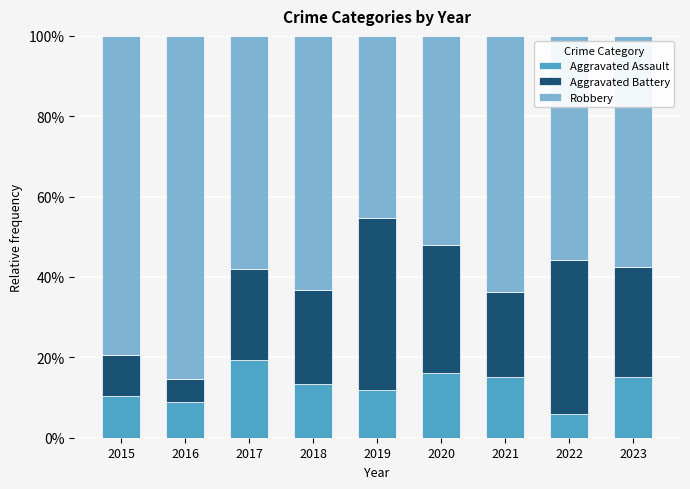

Does the chart contain stacked bars?

Yes